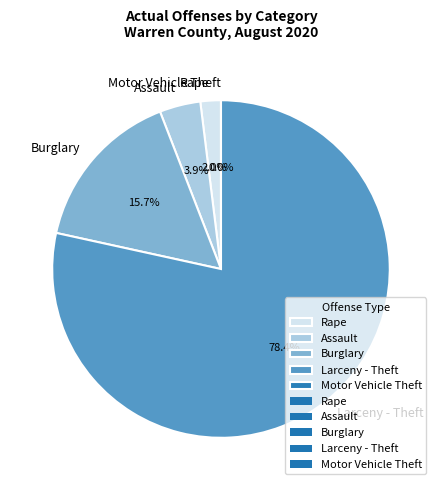

How much of the chart is everything except Rape?

98.0%